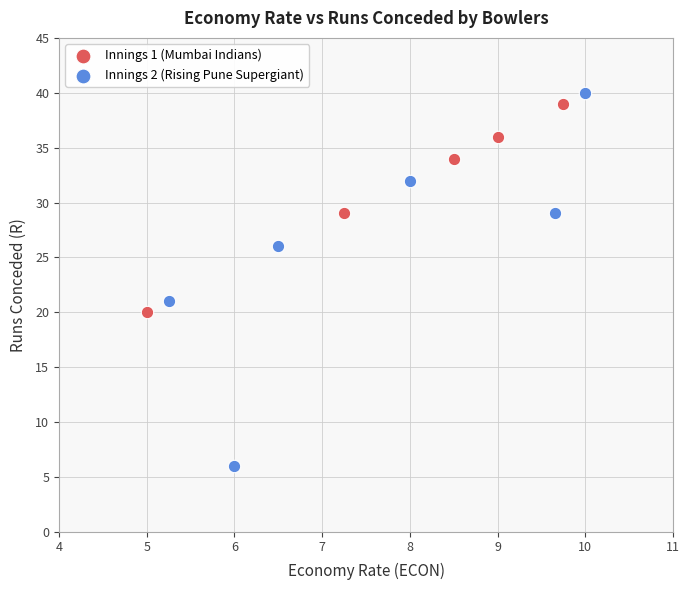

Which series has the widest spread of Y values?

Innings 2 (Rising Pune Supergiant)